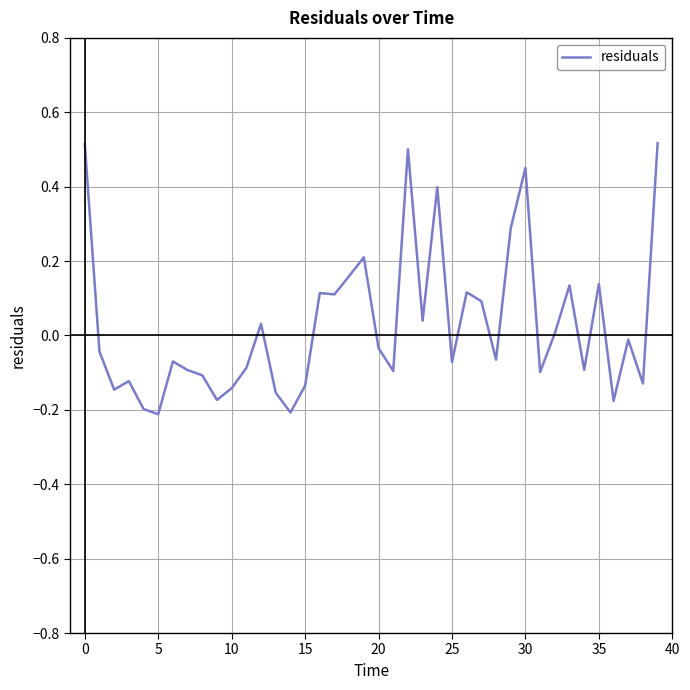

What is the difference between the maximum and minimum values?

0.7